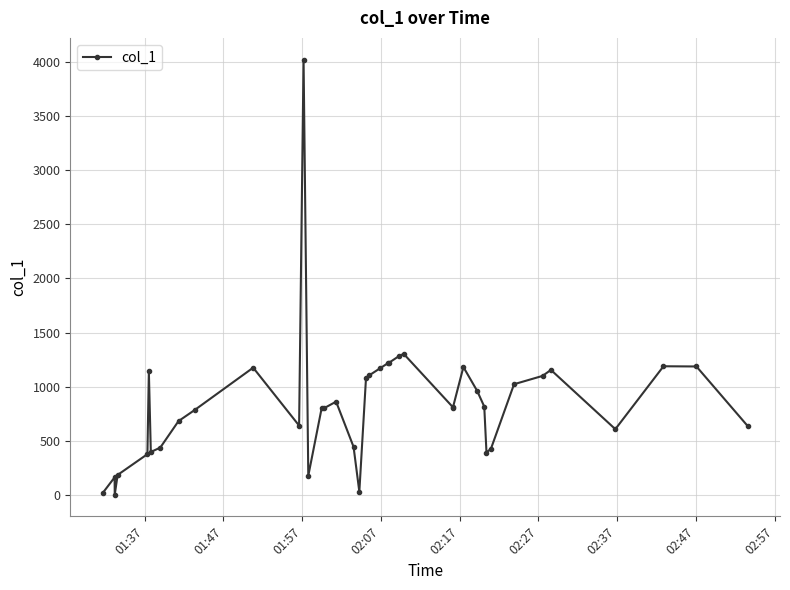

True or false: the data shows 1148.4 at 26.

False